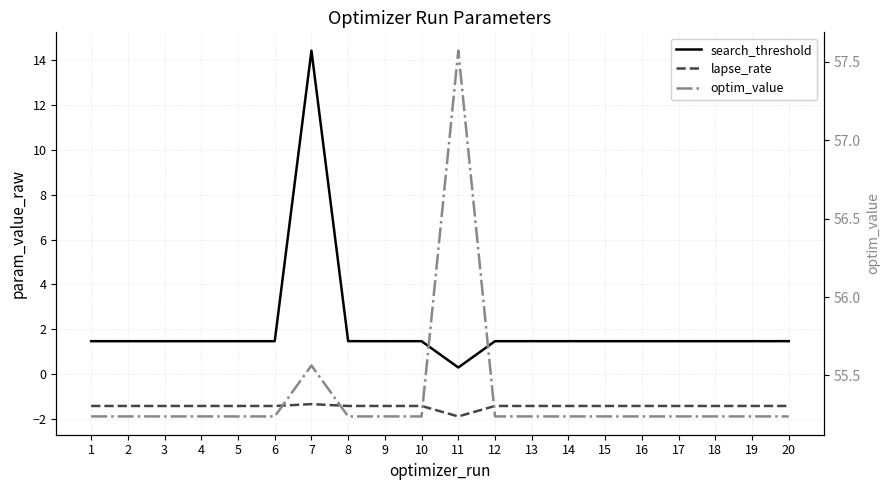

Does the chart have visible grid lines?

Yes